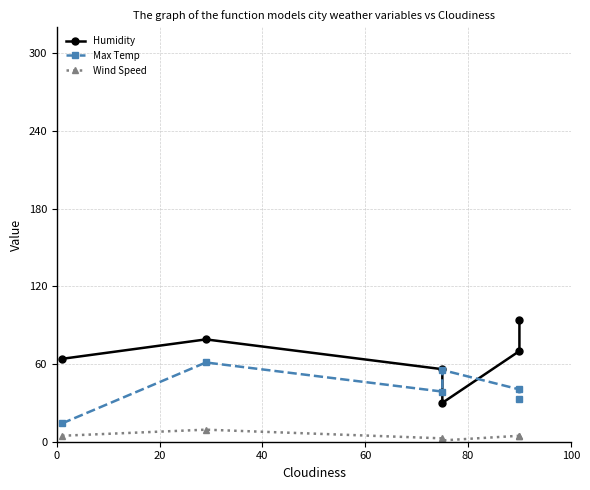

What is the sum of the Humidity values at 0 and 80?

134.0